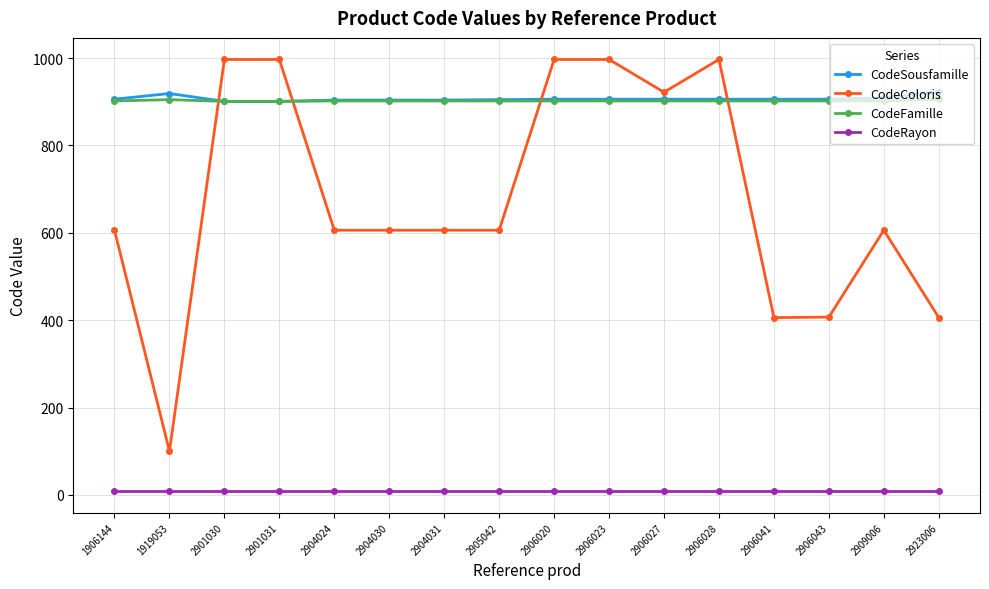

The value of CodeFamille at 2906043 is 1389. True or false?

False